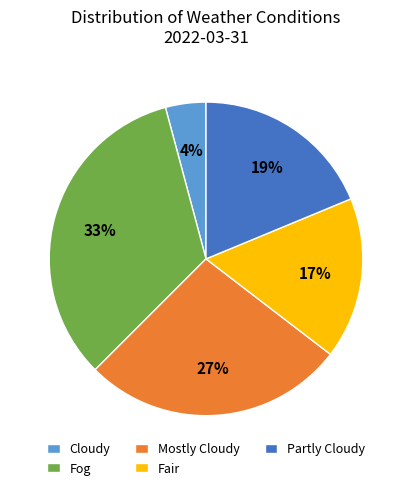

Which category has the smallest portion of the pie?

Cloudy